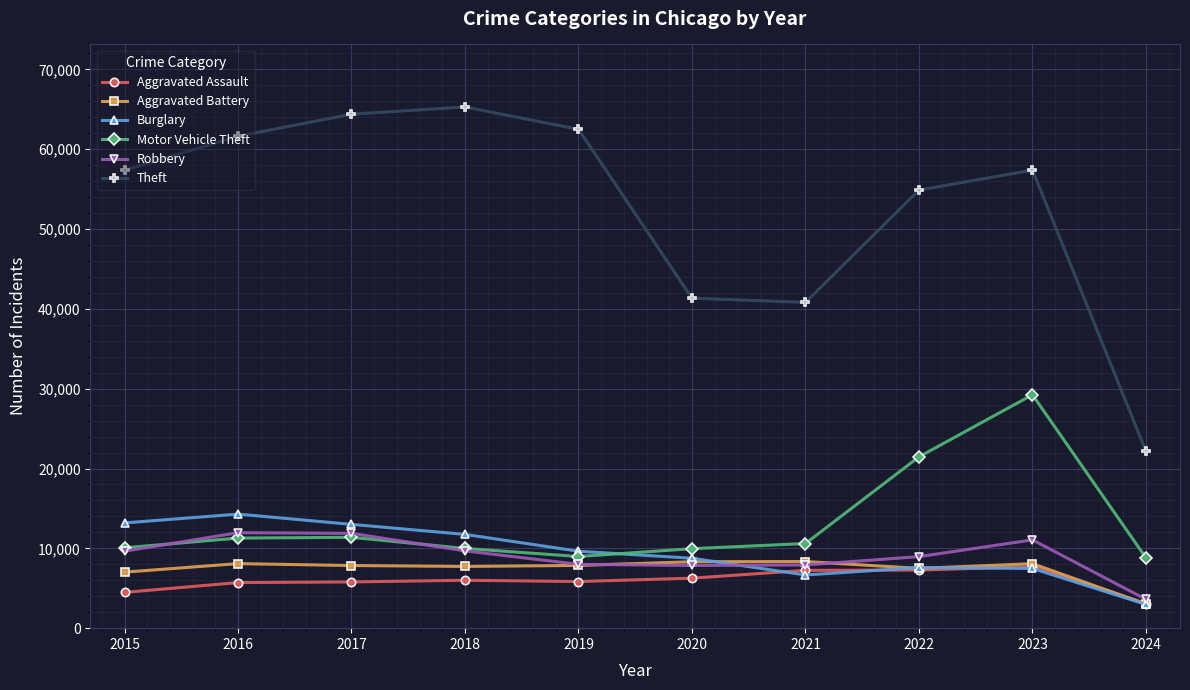

What is the value of the Robbery point at the 7th from the left?

7920